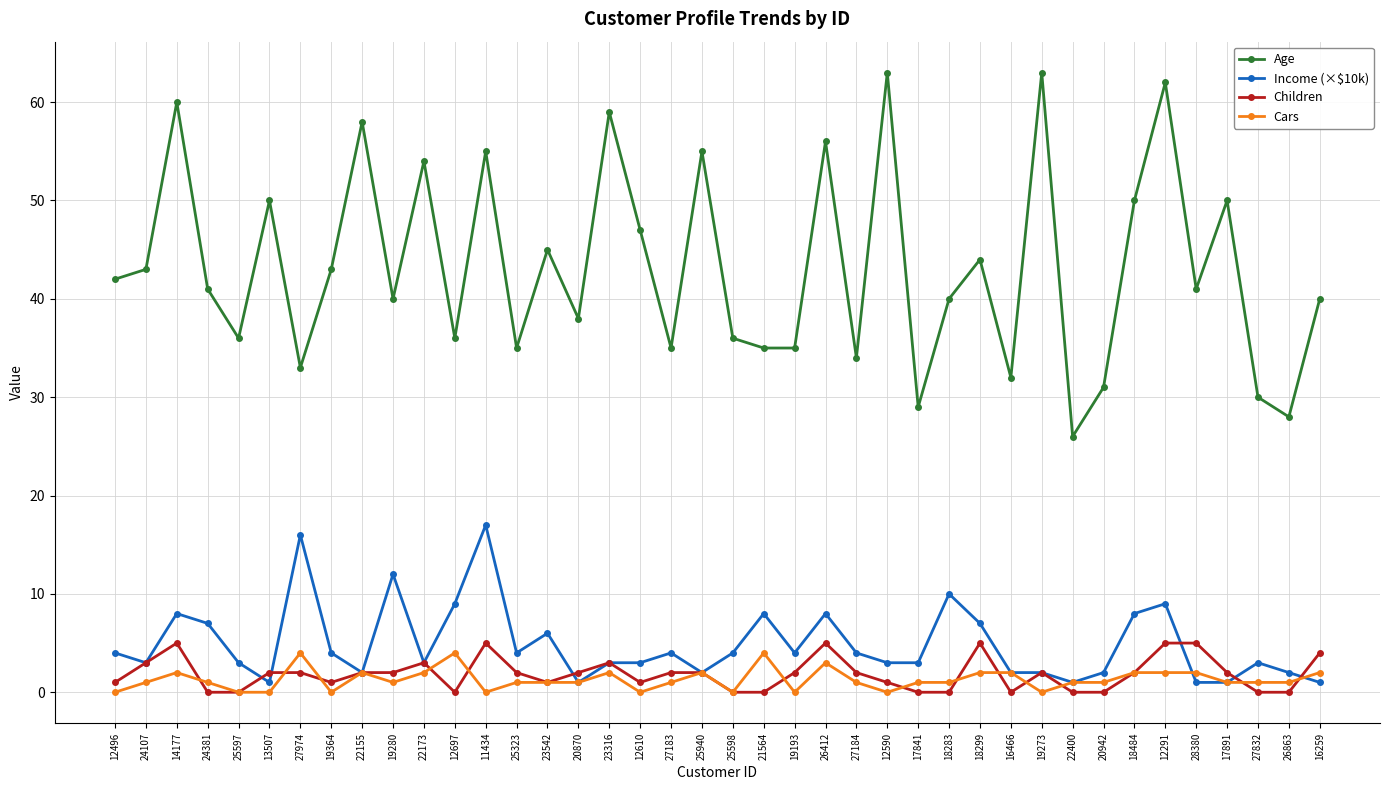

What is the greatest value displayed?

63